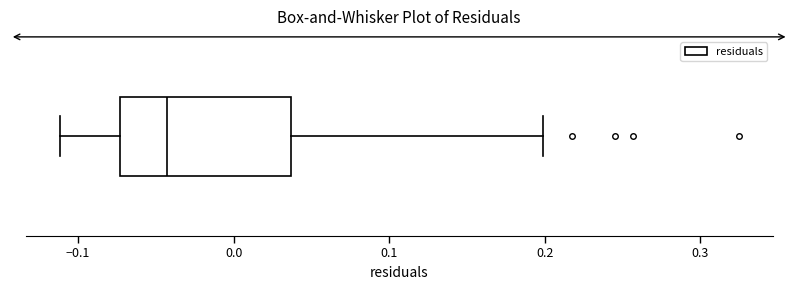

Transcribe this box plot: give where the median line is, the range the box spans, and where the two whiskers end, as read against the x-axis. The values are not printed on the chart, so give them approximately, as read against the axis.

median -0.04, box -0.07 to 0.04, whiskers -0.11 to 0.20